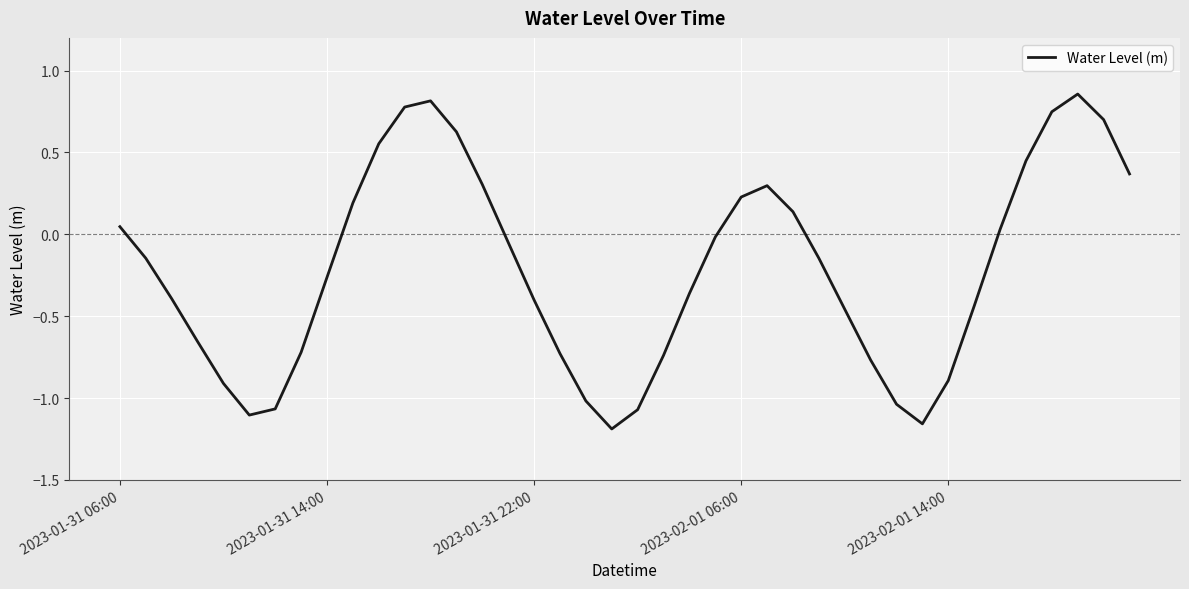

How many lines are shown in the chart?

1